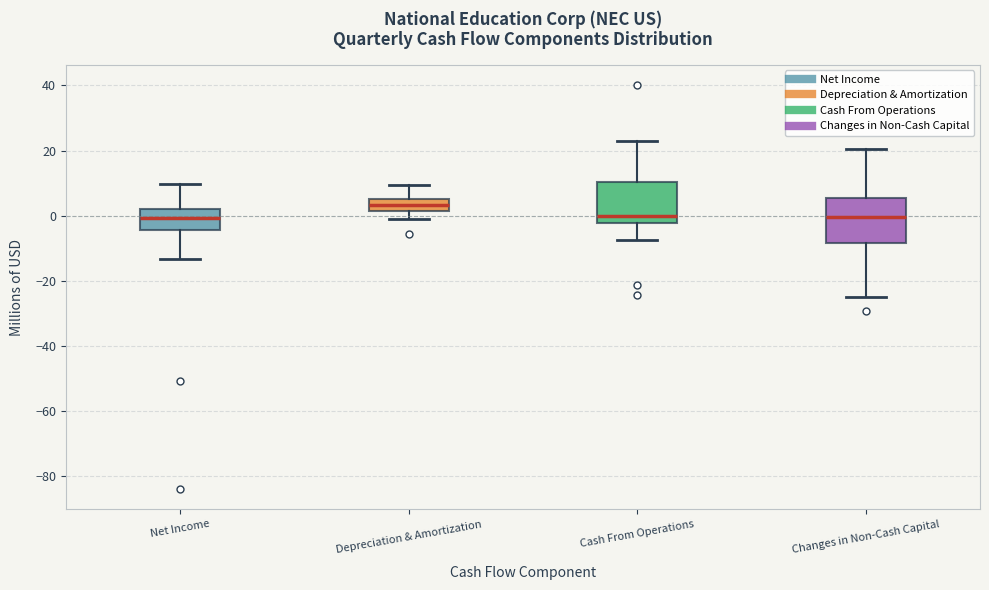

Which box has the highest median line?

Depreciation & Amortization